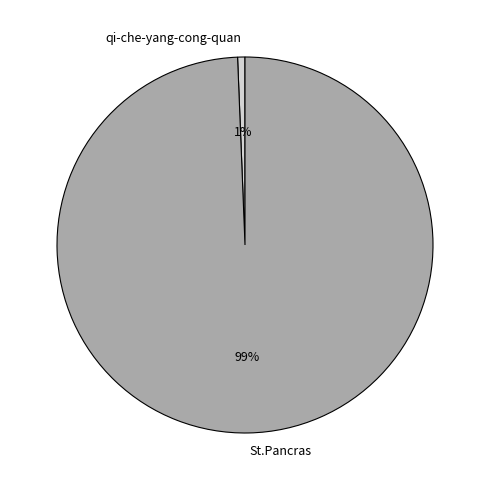

To the nearest percent, what is the average slice percentage?

50%